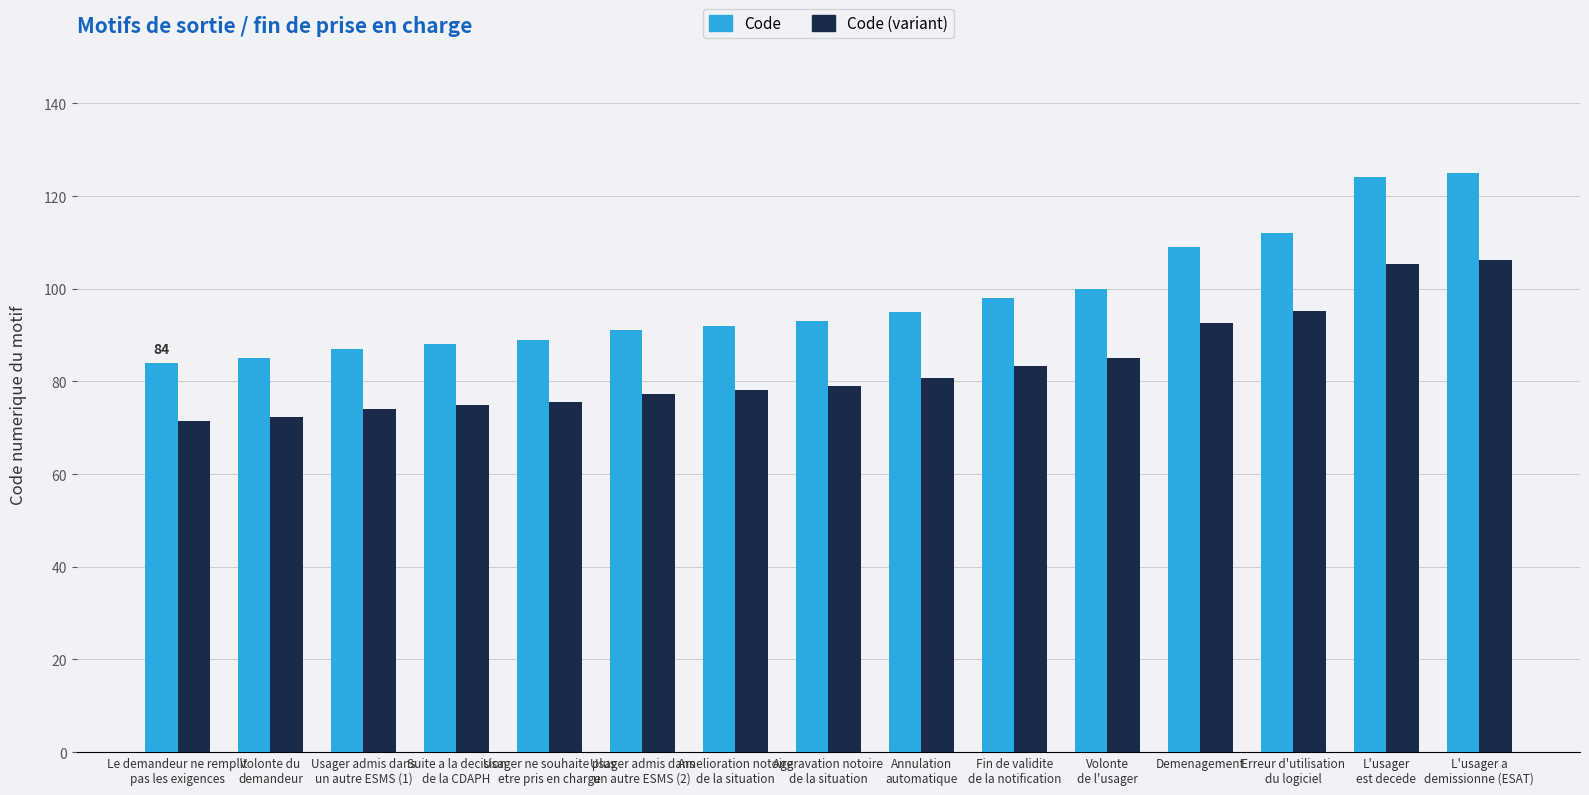

Which series has the largest range (max minus min)?

Code